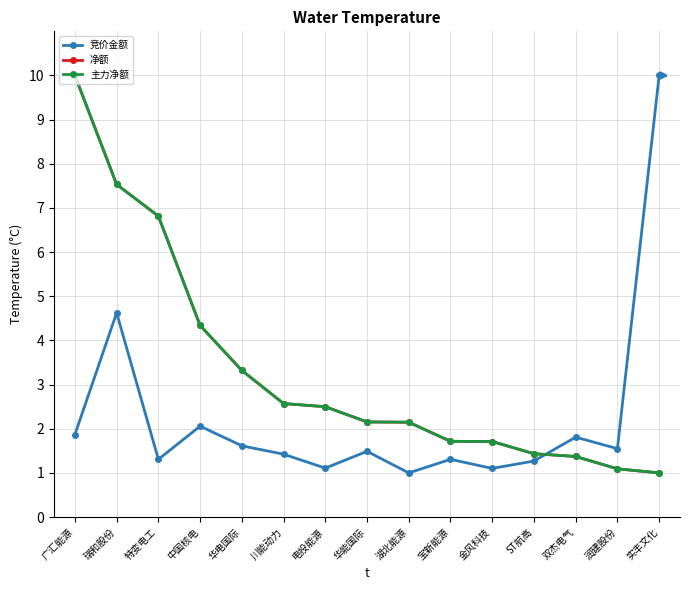

Is it true that 净额 equals 1.4 at 双杰电气?

True